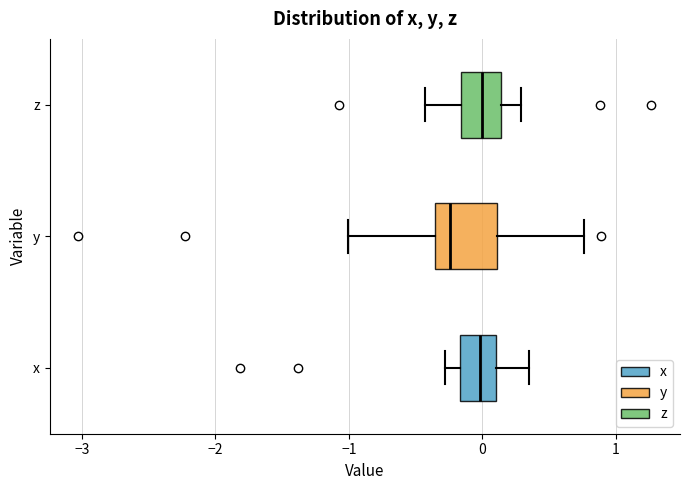

Which box has the furthest to the left median line?

y